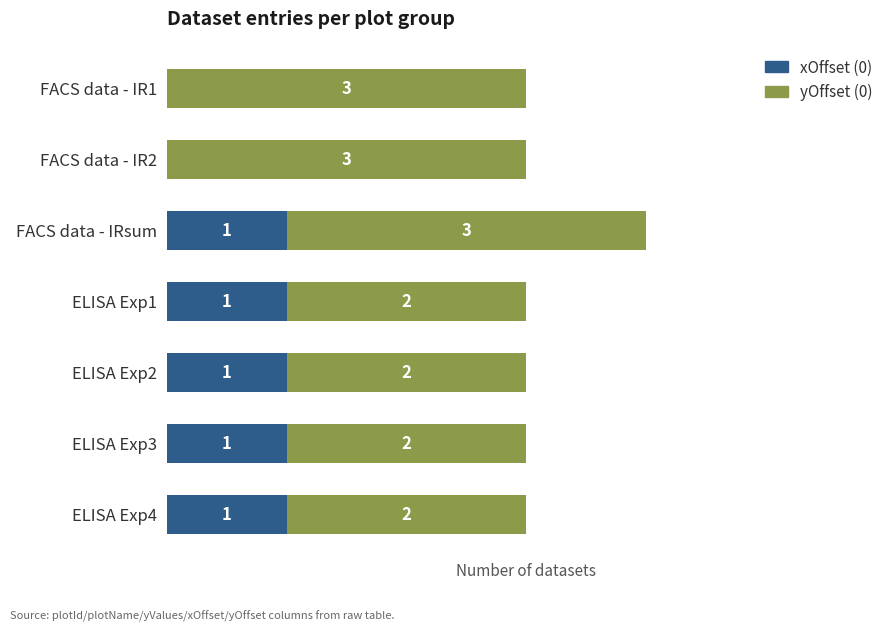

At which category is the sum across all series the highest?

FACS data - IRsum